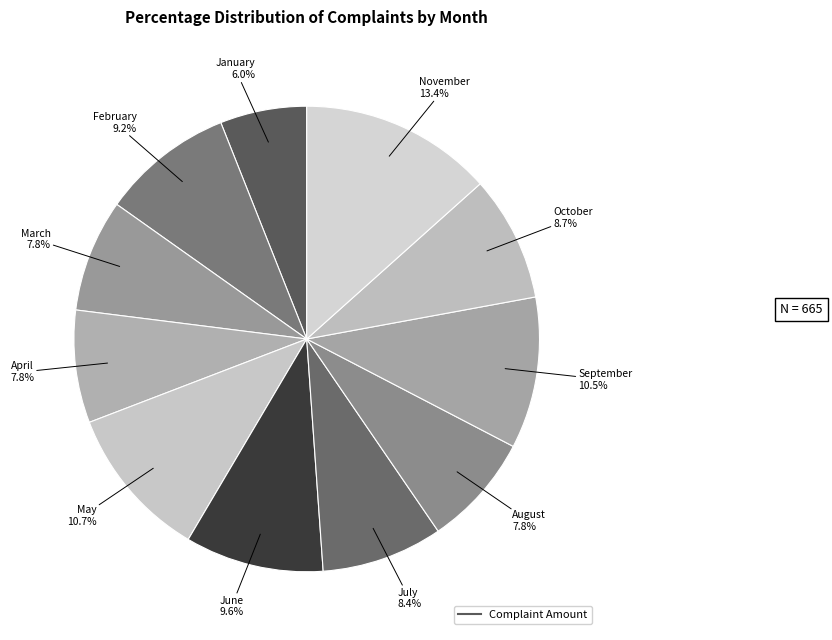

Count the number of slices in the pie.

11